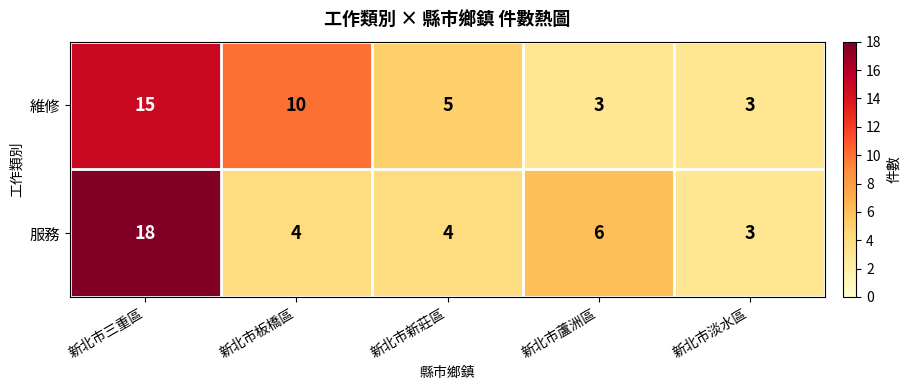

Which series has the largest total across all categories?

維修